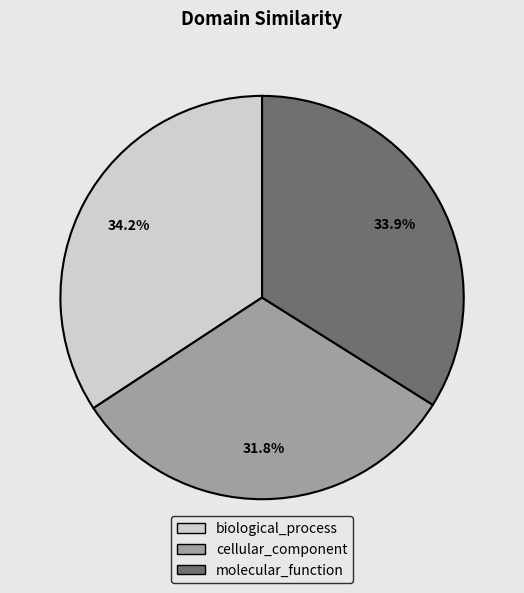

True or false: biological_process accounts for 46% of the total.

False